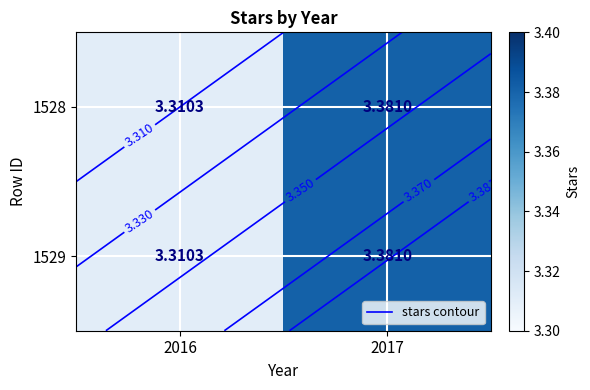

Count the 1529 values in the range 3 to 4.

2